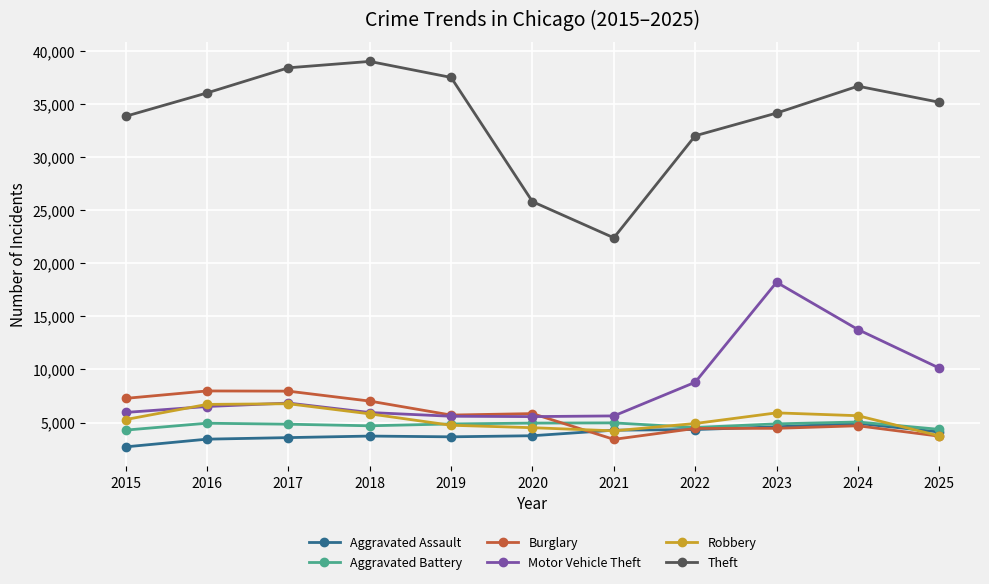

Which series has the largest total across all categories?

Theft